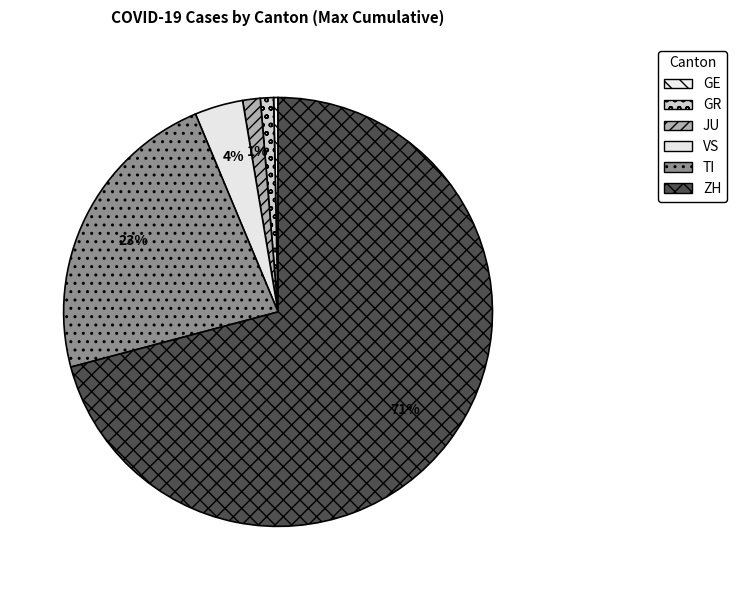

What is the change in value from GR to JU?

+1